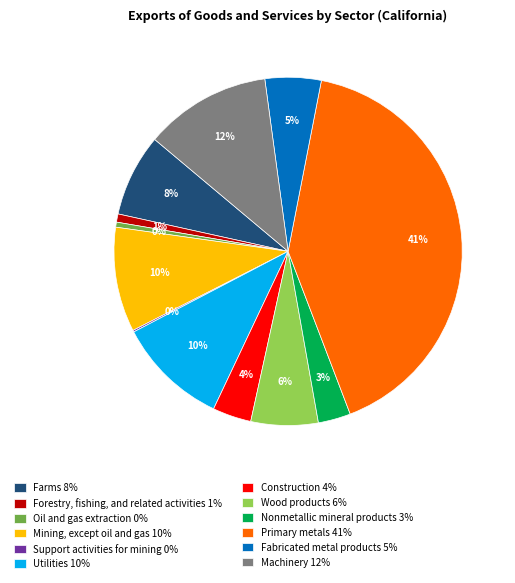

Do Forestry, fishing, and related activities 1% and Farms 8% together represent more than half of the pie?

No